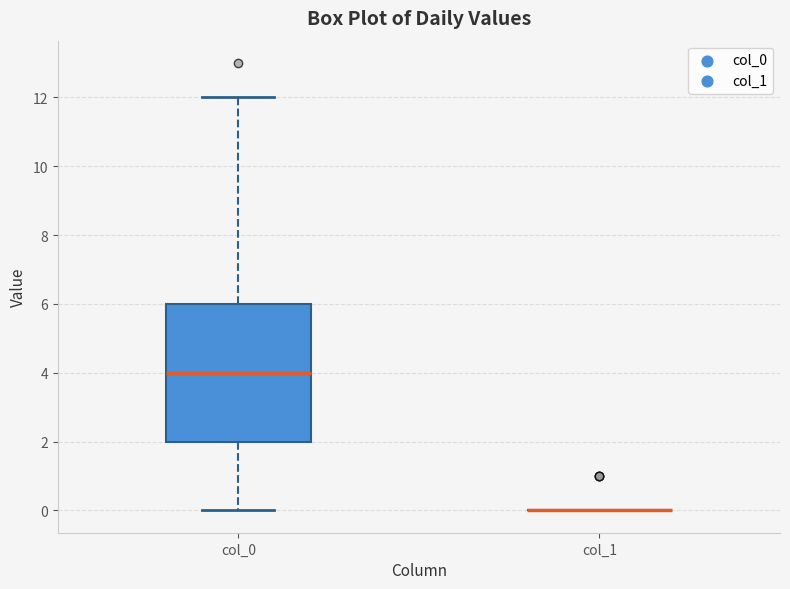

Comparing the boxes themselves (not the whiskers), which one is the tallest?

col_0